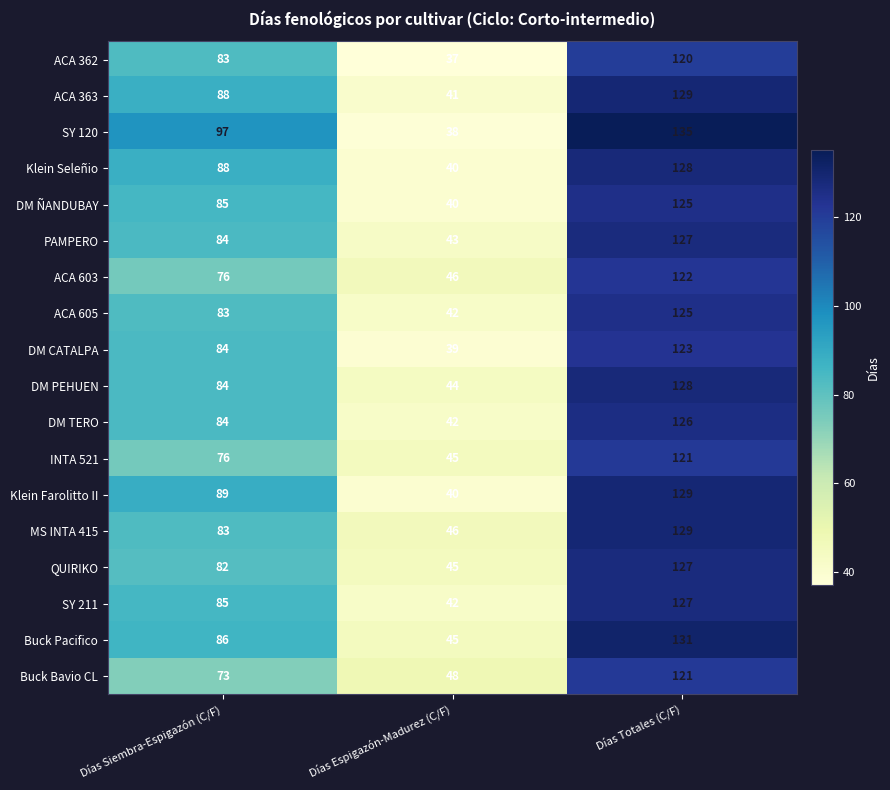

Which series has the widest spread of values?

SY 120